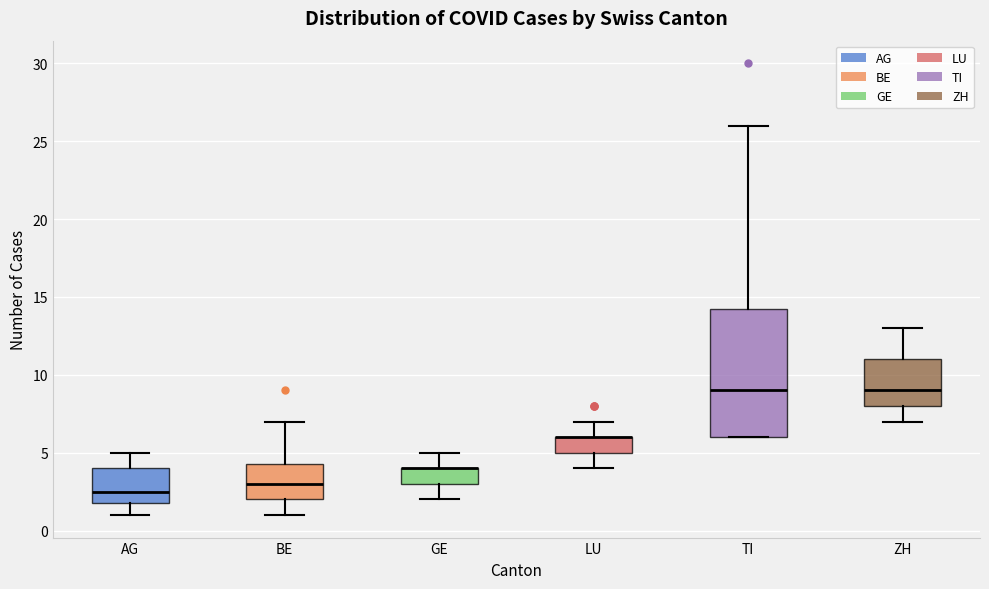

Where does the upper whisker of the box for TI end on the y-axis? The values are not printed on the chart, so give them approximately, as read against the axis.

26.0